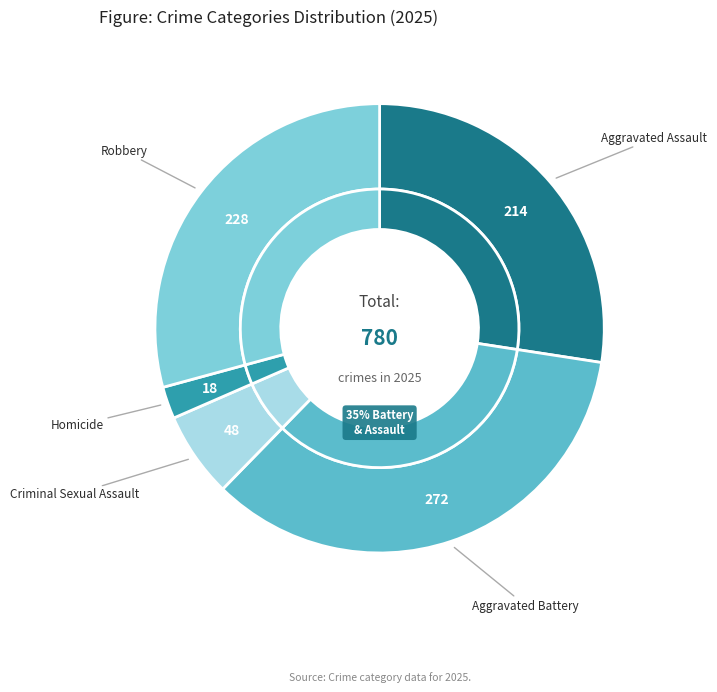

Does Aggravated Battery account for over 50% of the chart?

No